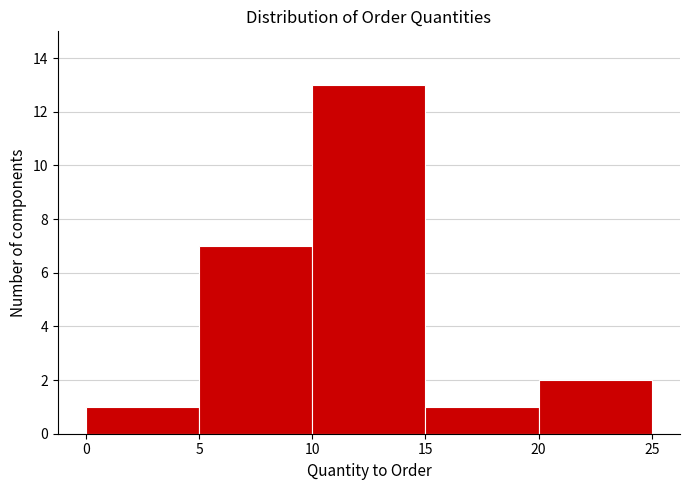

Reading left to right, list every bar in this chart as the range it spans on the x-axis followed by its height. The values are not printed on the chart, so give them approximately, as read against the axis.

0 to 5: 1
5 to 10: 7
10 to 15: 13
15 to 20: 1
20 to 25: 2